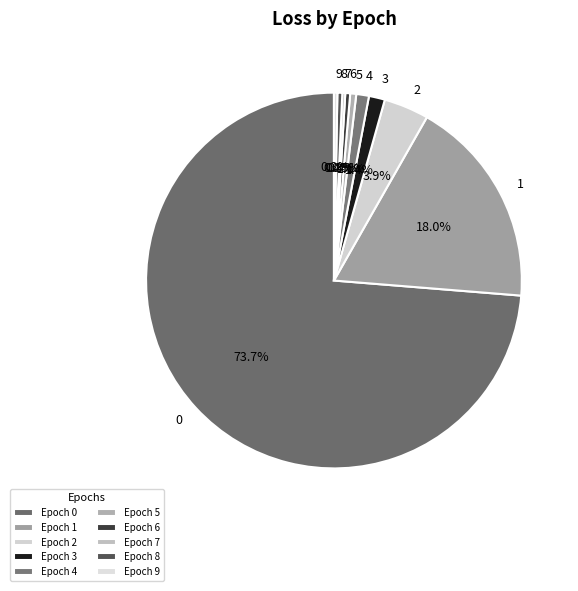

To the nearest percent, what is the difference between the 1 and 6 slice percentages?

18%